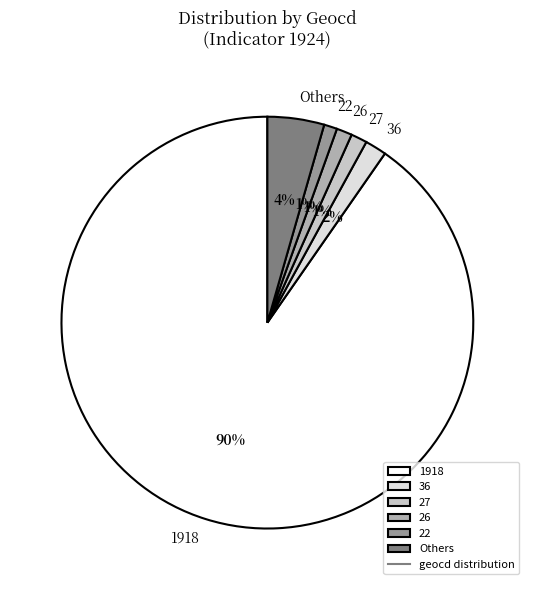

What percentage is the 36 slice, to the nearest percent?

2%